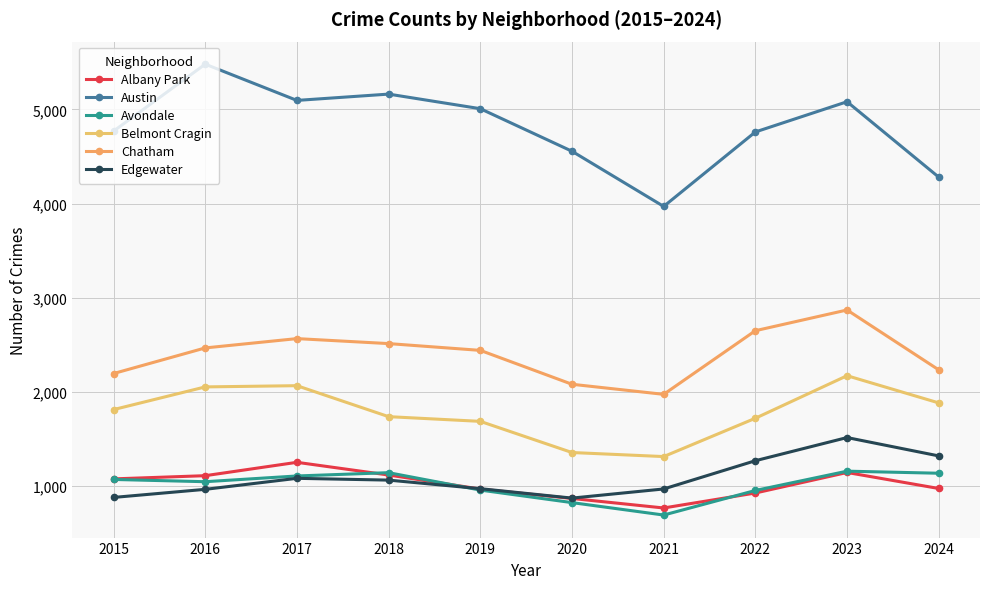

How many categories are shown in the chart?

10